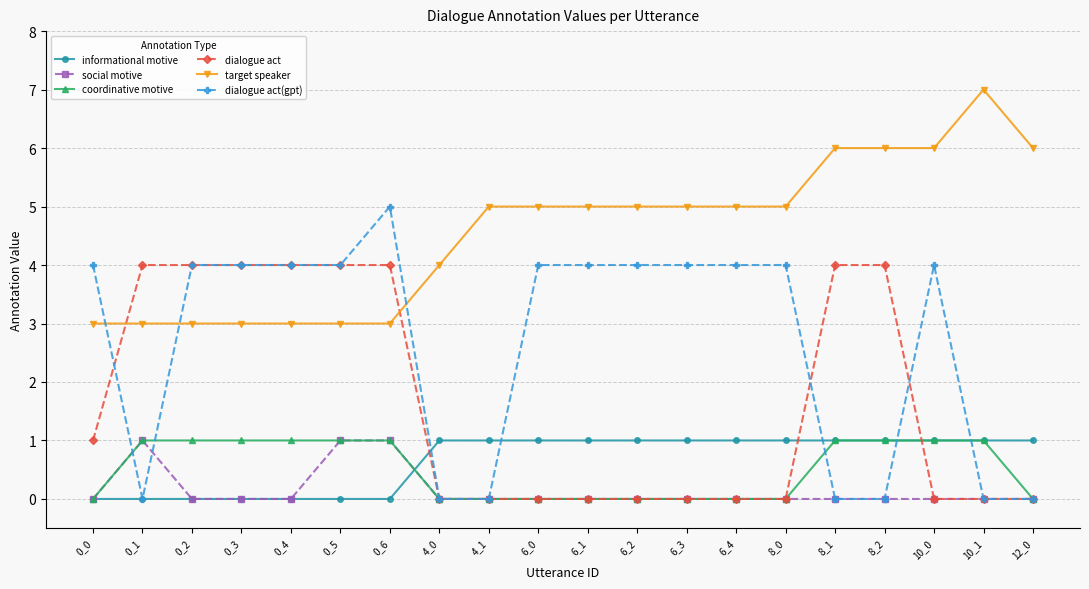

What is the maximum value for dialogue act?

4